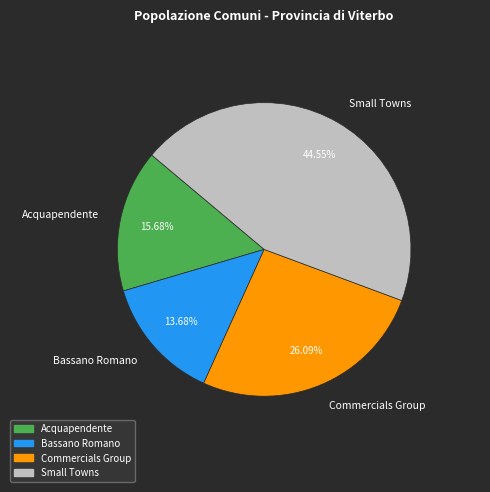

Is there a majority slice in this chart?

No